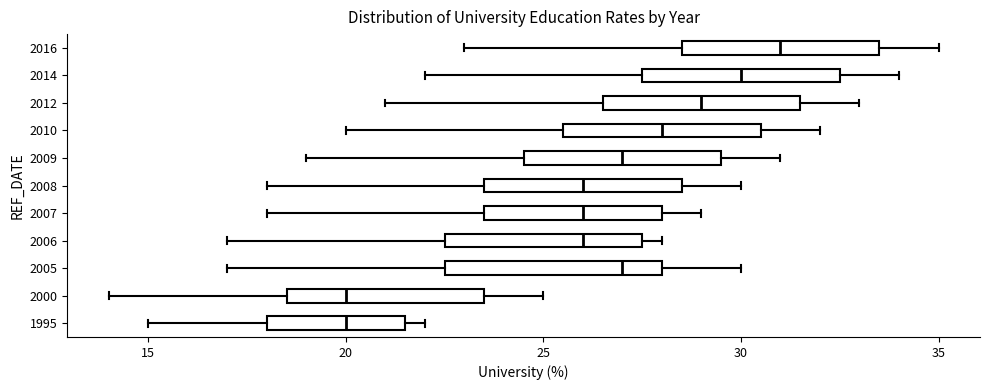

Reading bottom to top, read every box against the x-axis: the position of its median line, the range the box covers, and the ends of its whiskers. The values are not printed on the chart, so give them approximately, as read against the axis.

1995: median 20.0, box 18.0 to 21.5, whiskers 15.0 to 22.0
2000: median 20.0, box 18.5 to 23.5, whiskers 14.0 to 25.0
2005: median 27.0, box 22.5 to 28.0, whiskers 17.0 to 30.0
2006: median 26.0, box 22.5 to 27.5, whiskers 17.0 to 28.0
2007: median 26.0, box 23.5 to 28.0, whiskers 18.0 to 29.0
2008: median 26.0, box 23.5 to 28.5, whiskers 18.0 to 30.0
2009: median 27.0, box 24.5 to 29.5, whiskers 19.0 to 31.0
2010: median 28.0, box 25.5 to 30.5, whiskers 20.0 to 32.0
2012: median 29.0, box 26.5 to 31.5, whiskers 21.0 to 33.0
2014: median 30.0, box 27.5 to 32.5, whiskers 22.0 to 34.0
2016: median 31.0, box 28.5 to 33.5, whiskers 23.0 to 35.0